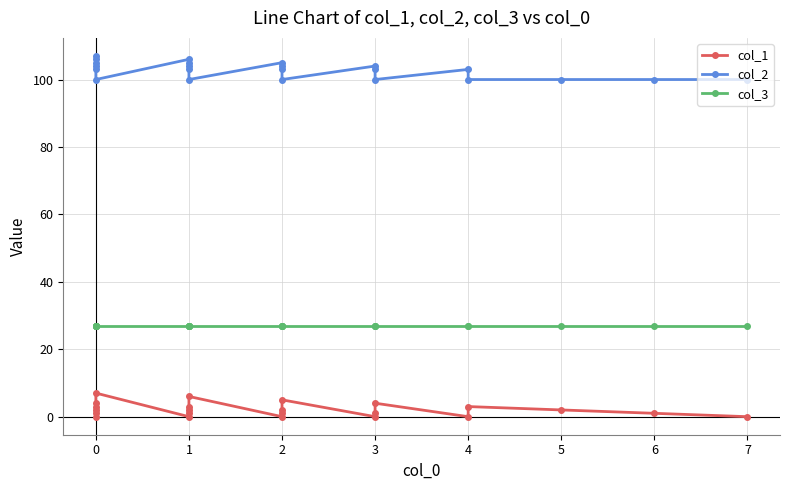

What is the label of the 19th point from the right?

3